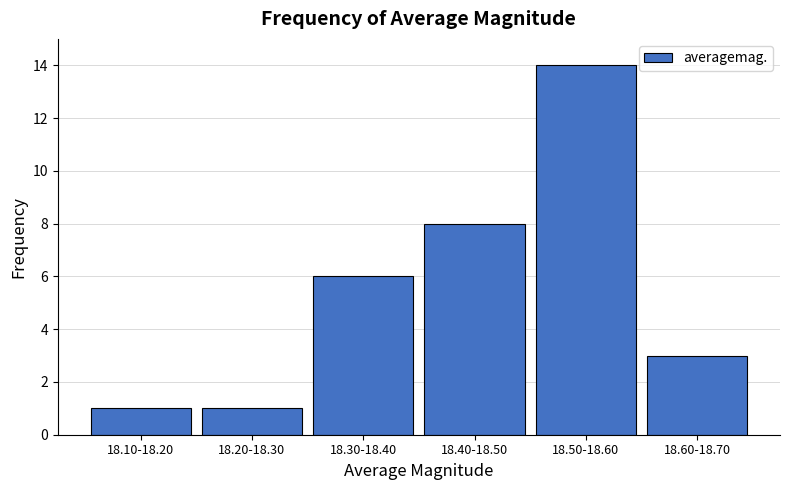

Reading left to right, list all the values displayed in this chart.

1	1	6	8	14	3